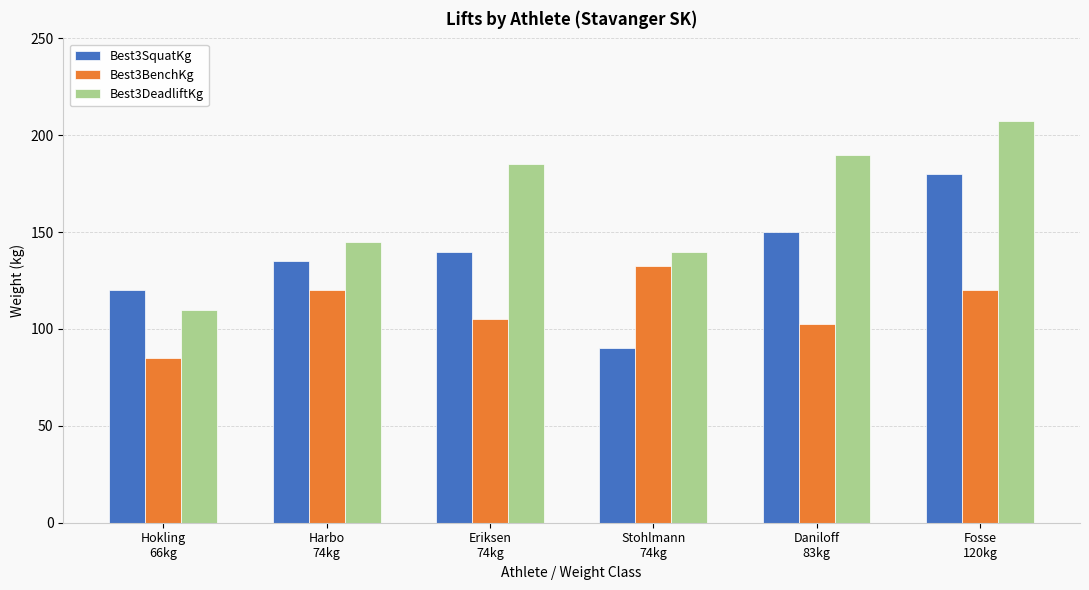

At which category is the sum across all series the highest?

Fosse
120kg